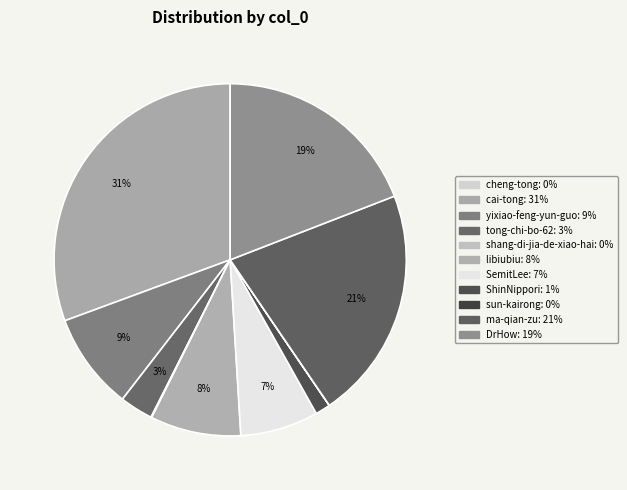

To the nearest percent, what portion does ShinNippori represent?

1%